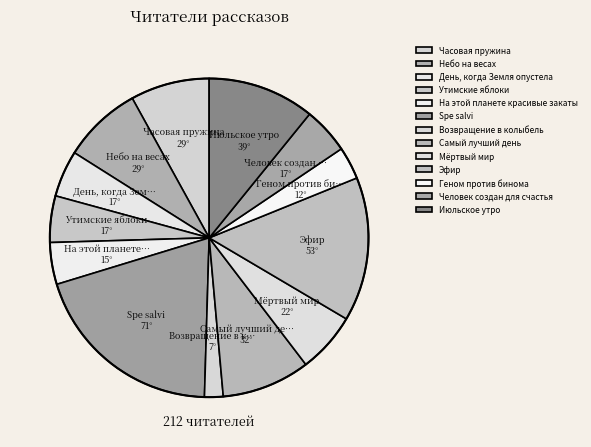

What is the change in value from Утимские яблоки to Эфир?

+21